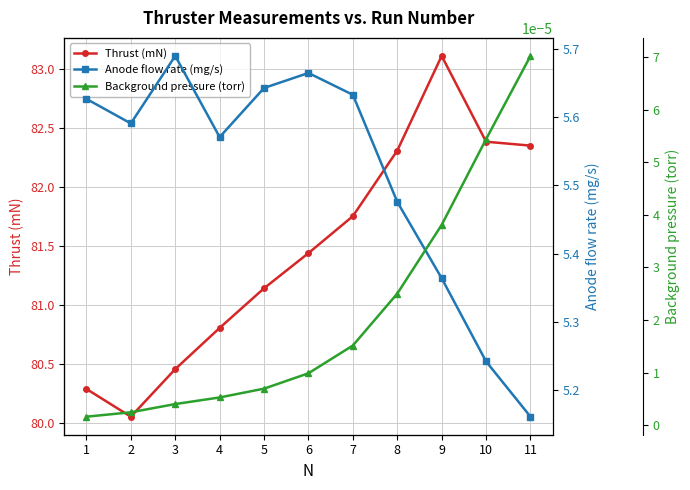

What is the spread (max minus min) of values at 9?

83.1